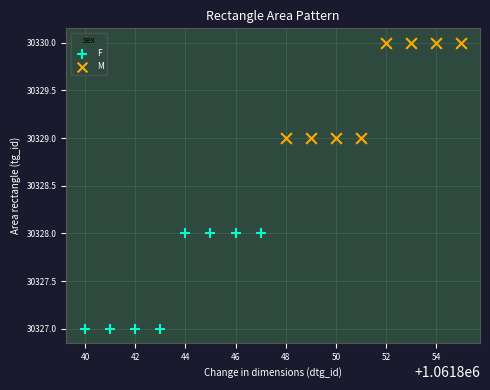

Which series contains the lowest Y value?

F